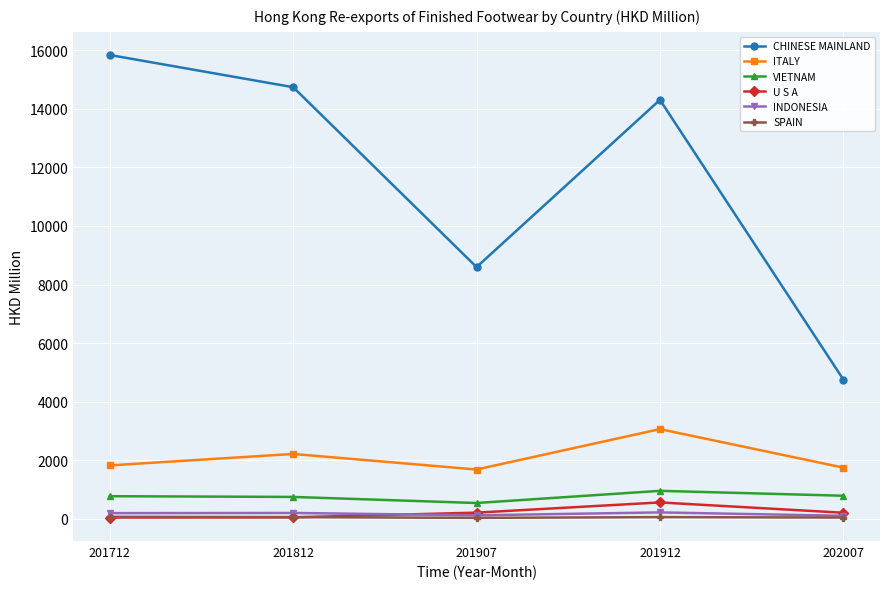

List the labels in order of CHINESE MAINLAND value, largest first.

201712, 201812, 201912, 201907, 202007